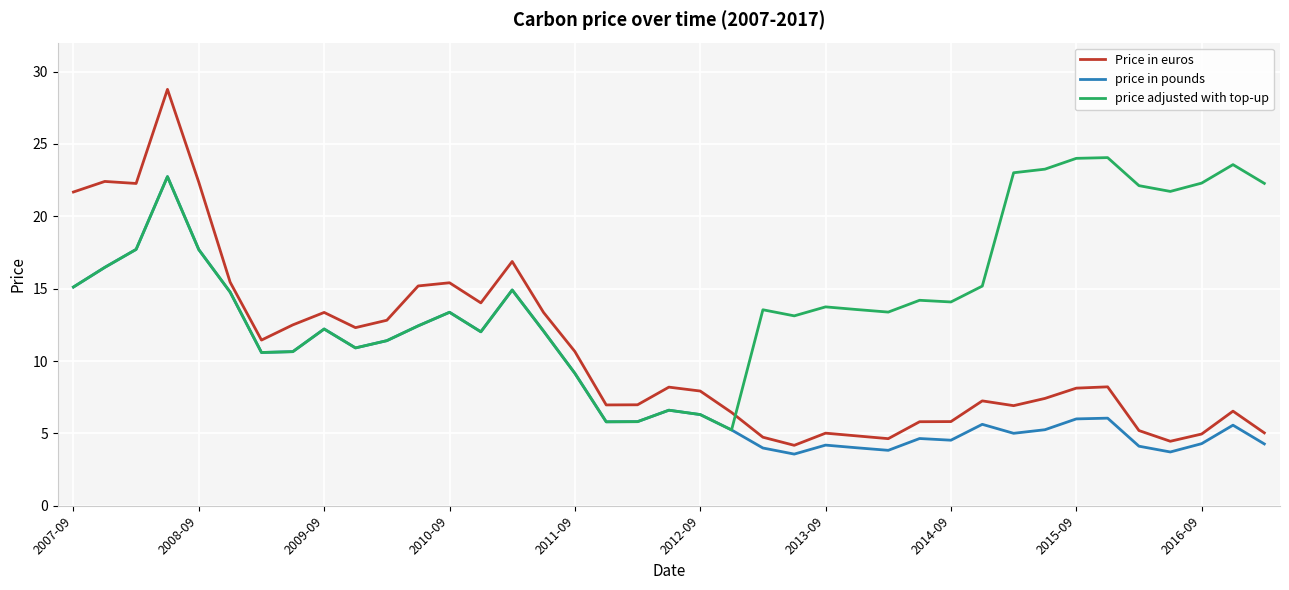

What is the highest value of the price in pounds series?

22.7